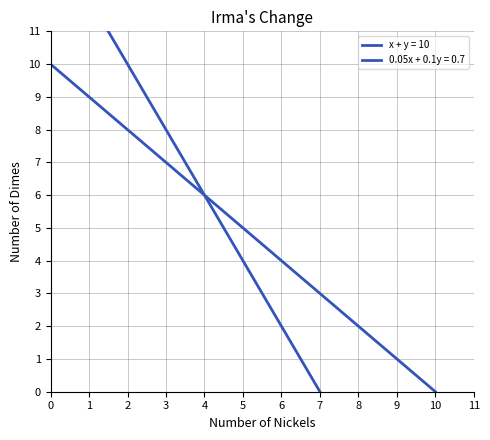

Rank the categories by x + y = 10 value from lowest to highest.

10, 9, 8, 7, 6, 5, 4, 3, 2, 1, 0